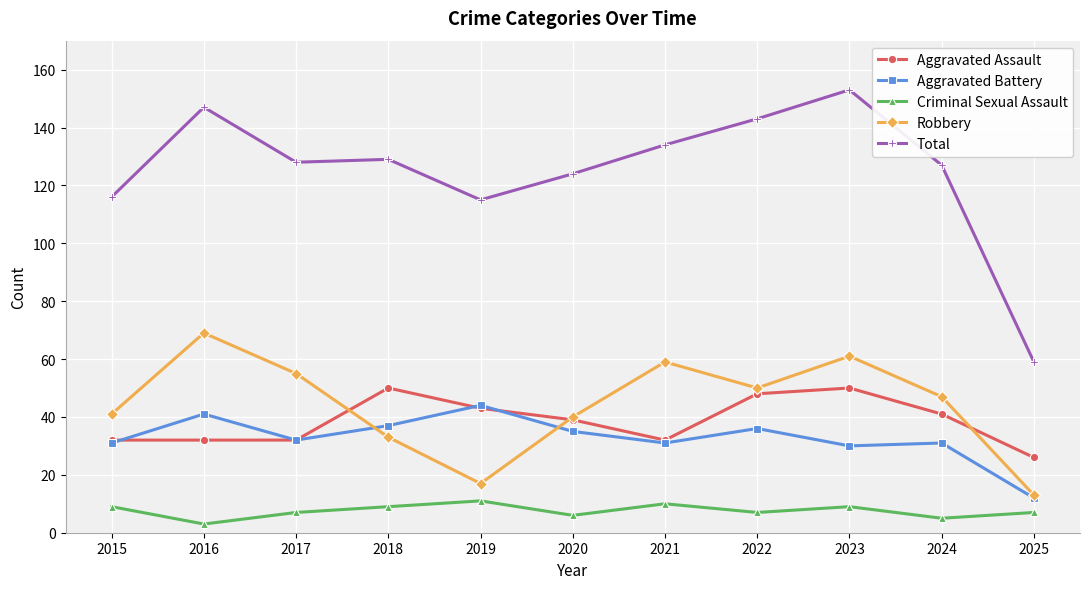

What is the total value across all series at 2015?

229